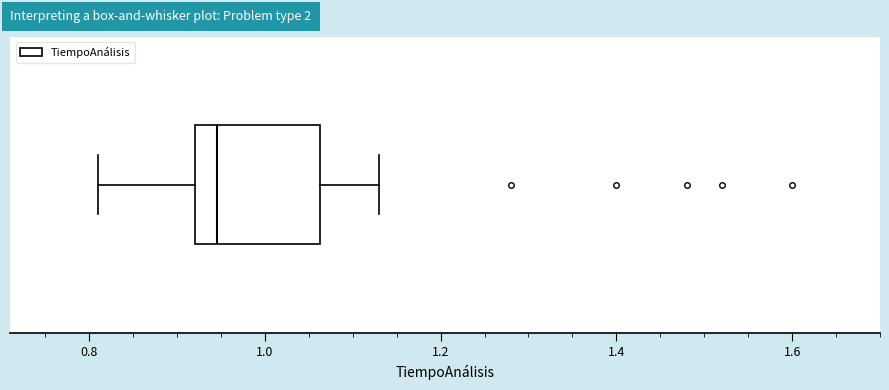

Where is the right edge of the box on the x-axis? The values are not printed on the chart, so give them approximately, as read against the axis.

1.06